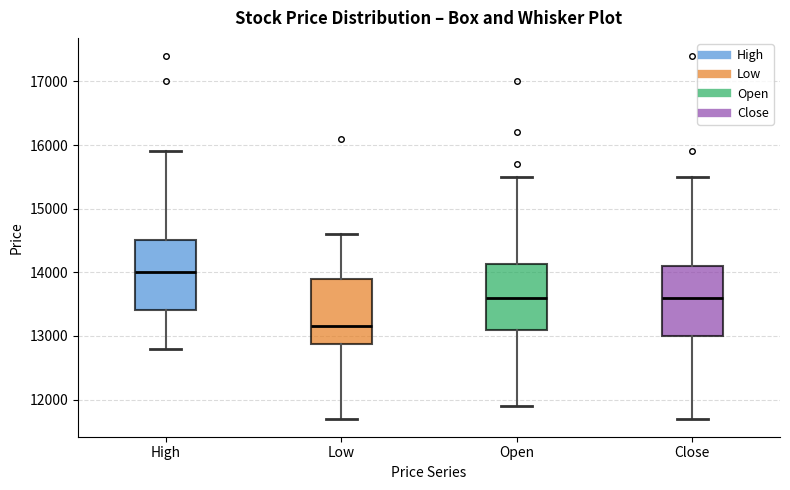

Reading left to right, read every box against the y-axis: the position of its median line, the range the box covers, and the ends of its whiskers. The values are not printed on the chart, so give them approximately, as read against the axis.

High: median 14000, box 13400 to 14500, whiskers 12800 to 15900
Low: median 13200, box 12900 to 13900, whiskers 11700 to 14600
Open: median 13600, box 13100 to 14100, whiskers 11900 to 15500
Close: median 13600, box 13000 to 14100, whiskers 11700 to 15500